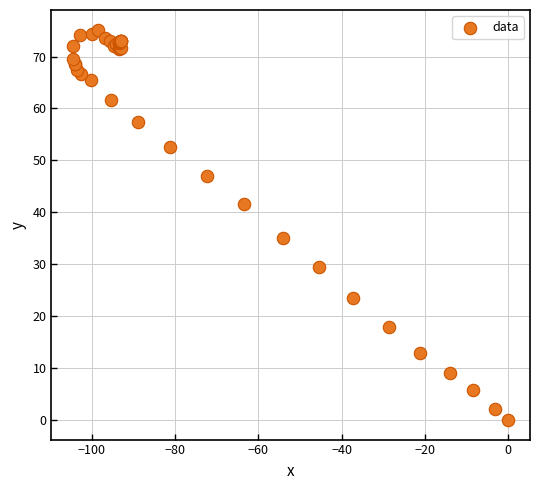

What Y value in the scatter plot is closest to 37?

35.1